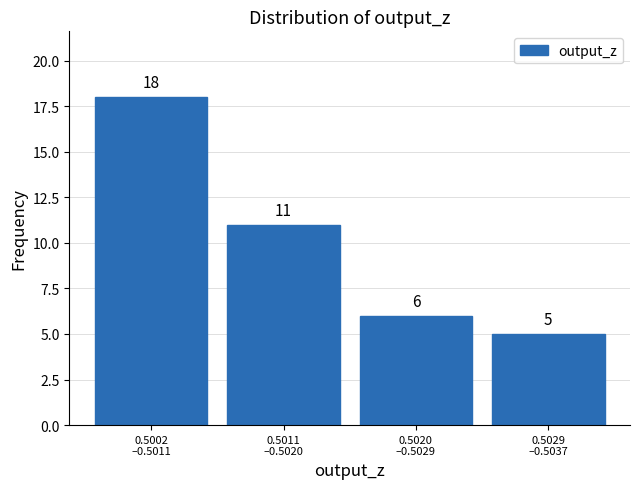

Reading left to right, extract all data points from this chart.

18	11	6	5